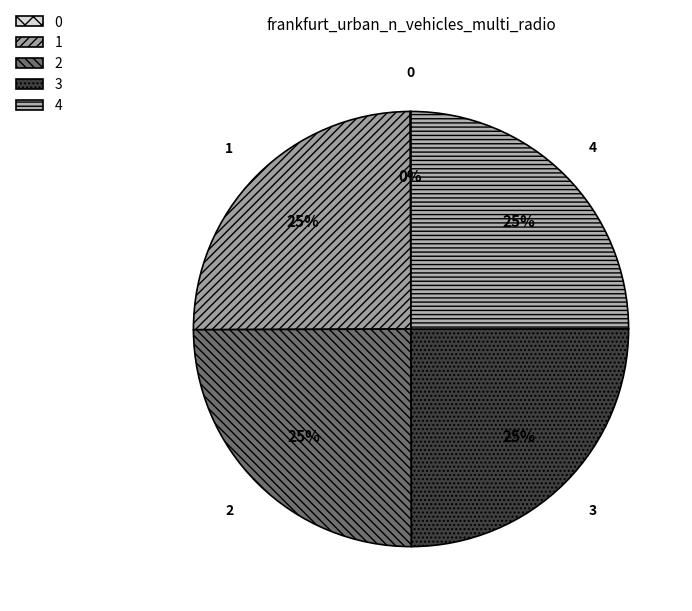

Is it true that 2 is 18% of the pie?

False